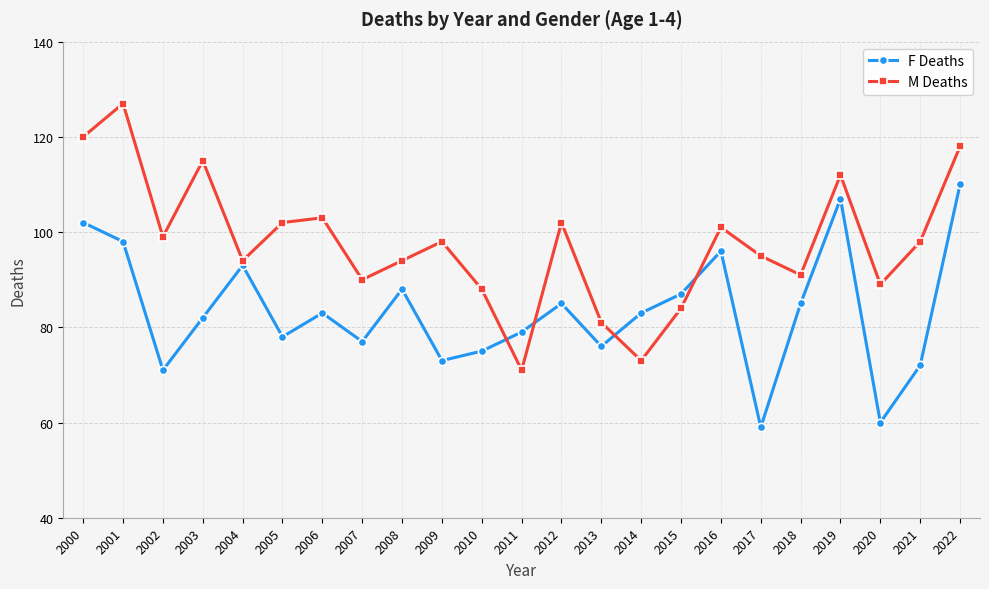

Is it true that M Deaths equals 89 at 2020?

True